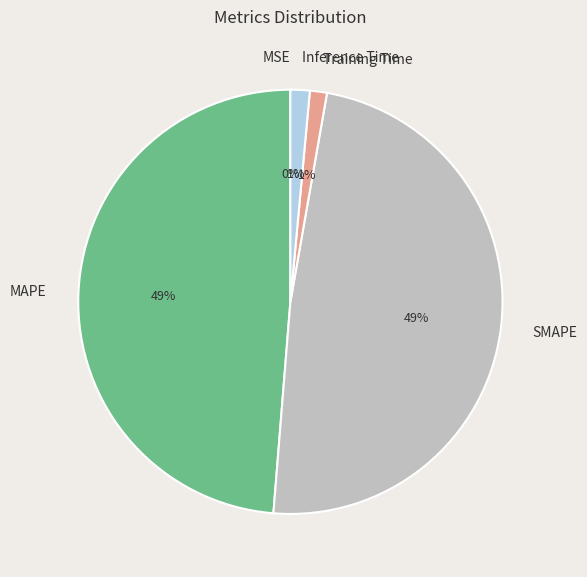

To the nearest percent, what is the difference between the largest and smallest slice percentages?

49%